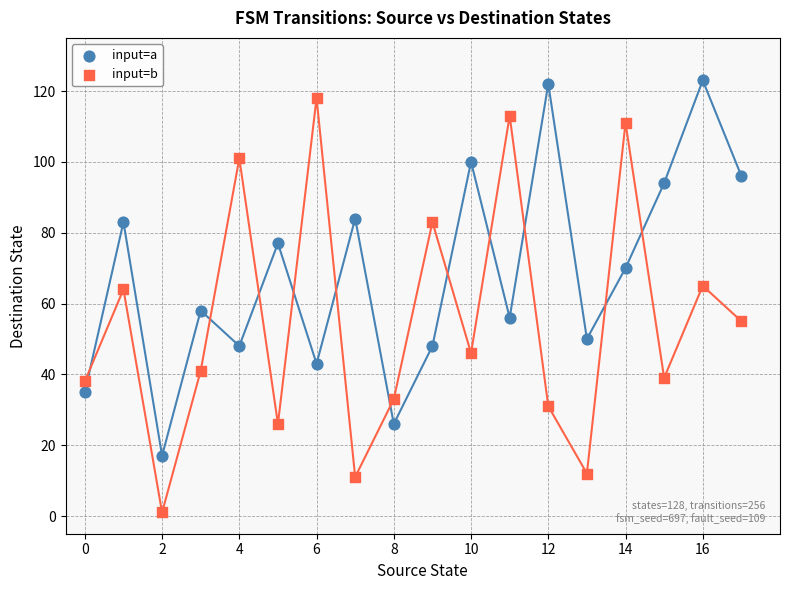

What are all the series names shown in the legend?

input=a, input=b